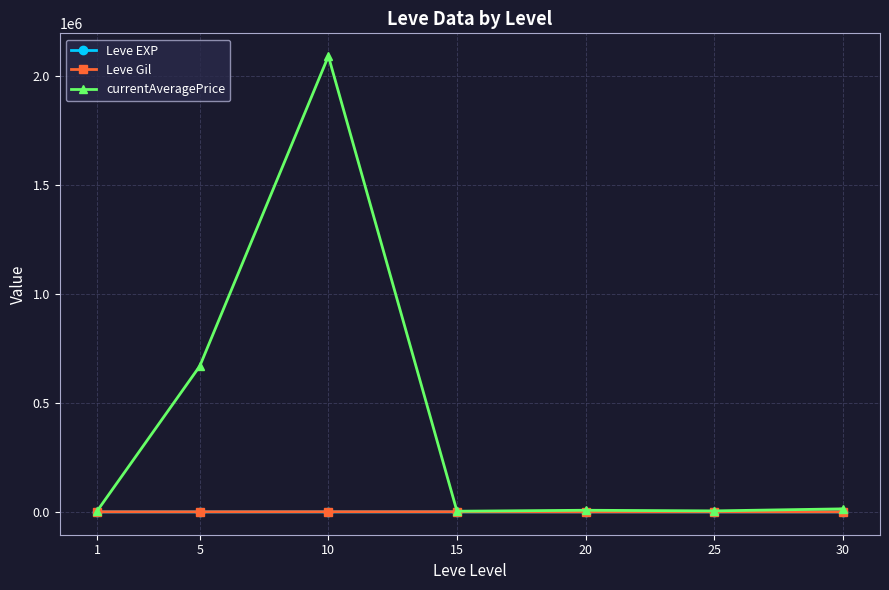

What is the greatest value displayed?

2091976.0